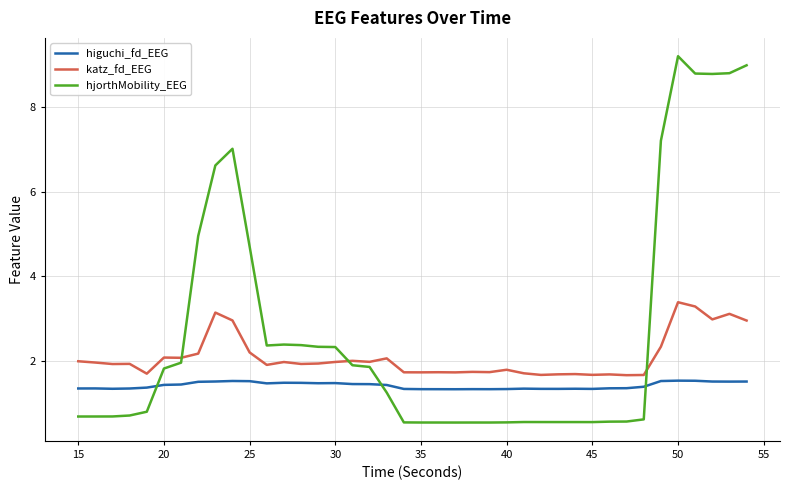

What is the difference between the maximum and minimum values in the hjorthMobility_EEG series?

8.7